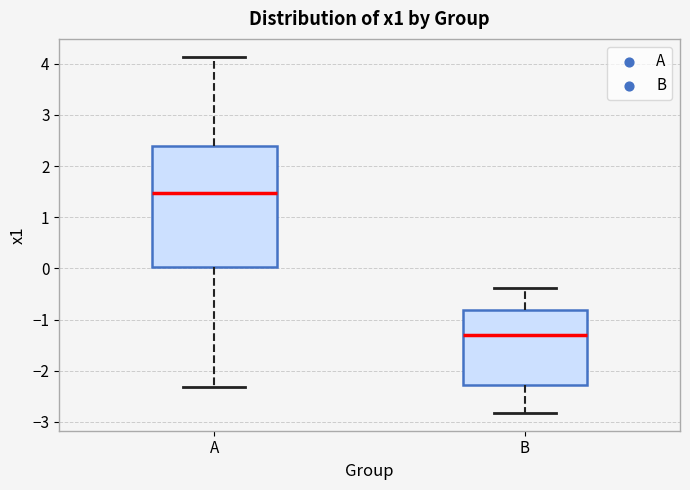

Reading left to right, transcribe this box plot: for each box, give where its median line is, the range the box spans, and where its two whiskers end, as read against the y-axis. The values are not printed on the chart, so give them approximately, as read against the axis.

A: median 1.5, box 0.0 to 2.4, whiskers -2.3 to 4.1
B: median -1.3, box -2.3 to -0.8, whiskers -2.8 to -0.4